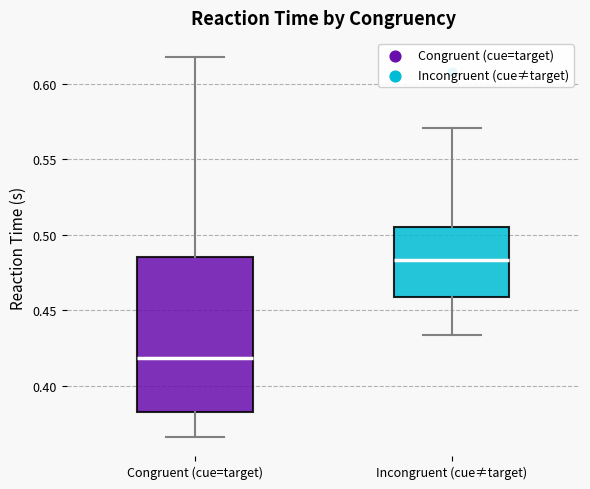

Which box is the tallest, from its lower edge to its upper edge?

Congruent (cue=target)